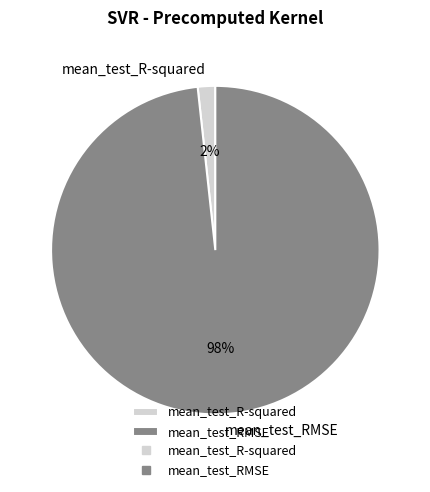

Between mean_test_RMSE and mean_test_R-squared, which is larger?

mean_test_RMSE